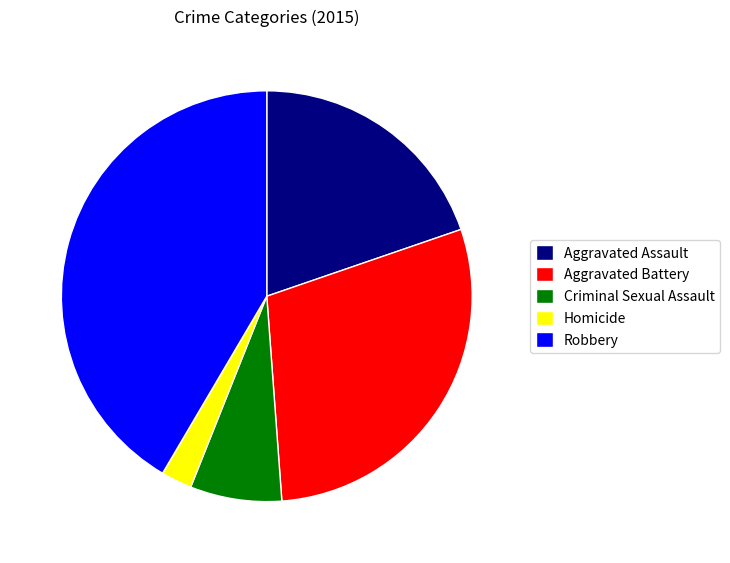

Is the sum of Criminal Sexual Assault and Robbery greater than half?

No